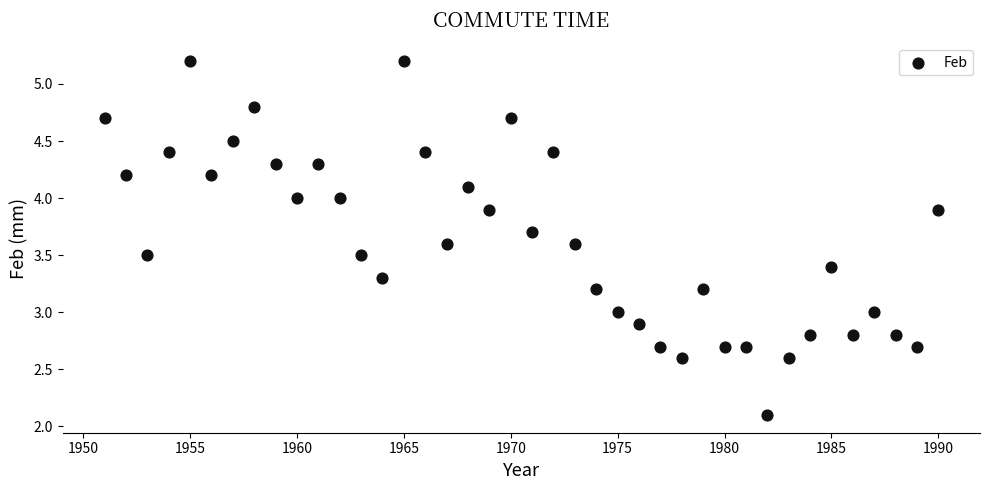

What is the range of X values (max minus min)?

39.0